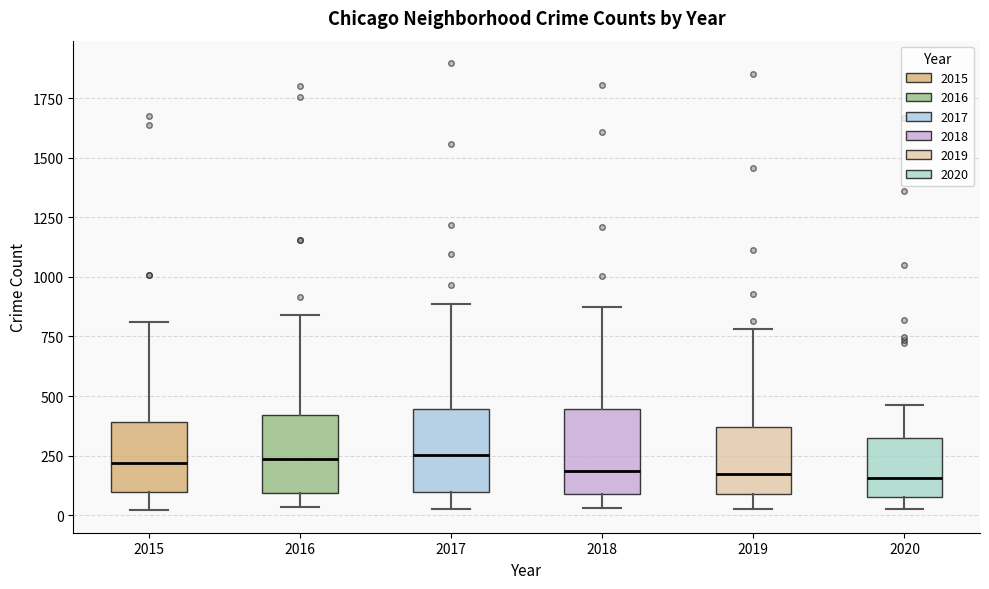

Reading left to right, read every box against the y-axis: the position of its median line, the range the box covers, and the ends of its whiskers. The values are not printed on the chart, so give them approximately, as read against the axis.

2015: median 200, box 100 to 400, whiskers 0 to 800
2016: median 250, box 100 to 400, whiskers 50 to 850
2017: median 250, box 100 to 450, whiskers 50 to 900
2018: median 200, box 100 to 450, whiskers 50 to 850
2019: median 150, box 100 to 350, whiskers 0 to 800
2020: median 150, box 100 to 300, whiskers 0 to 450